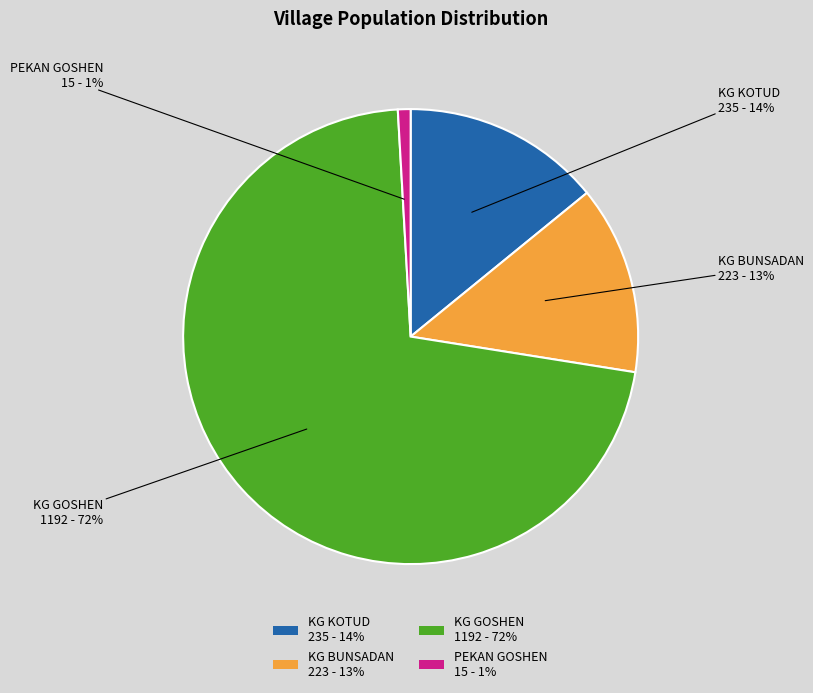

The KG GOSHEN slice represents 59% of the pie. True or false?

False